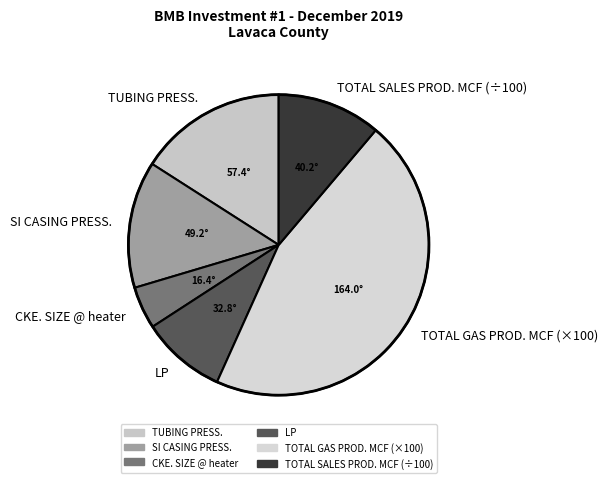

How many segments does this pie chart have?

6